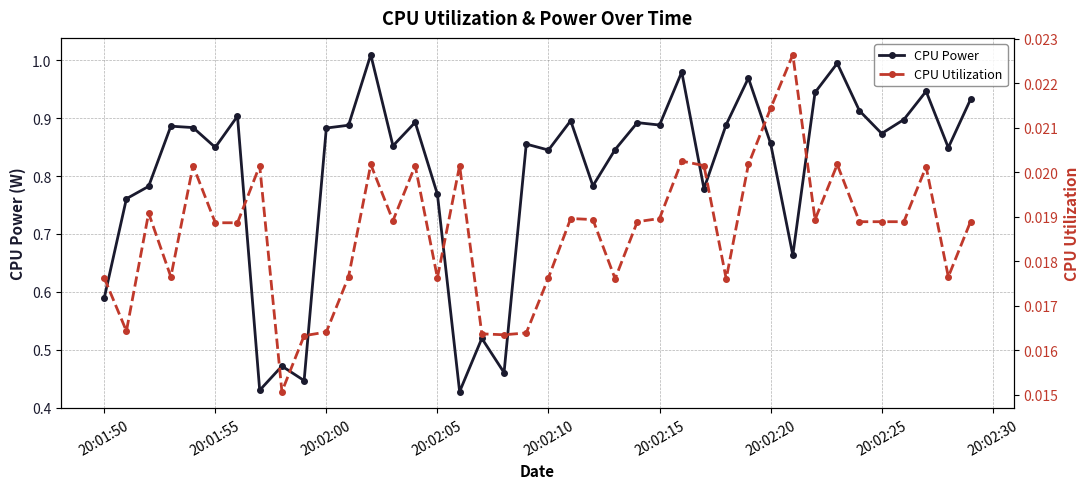

True or false: CPU Utilization and CPU Power cross at least once.

False